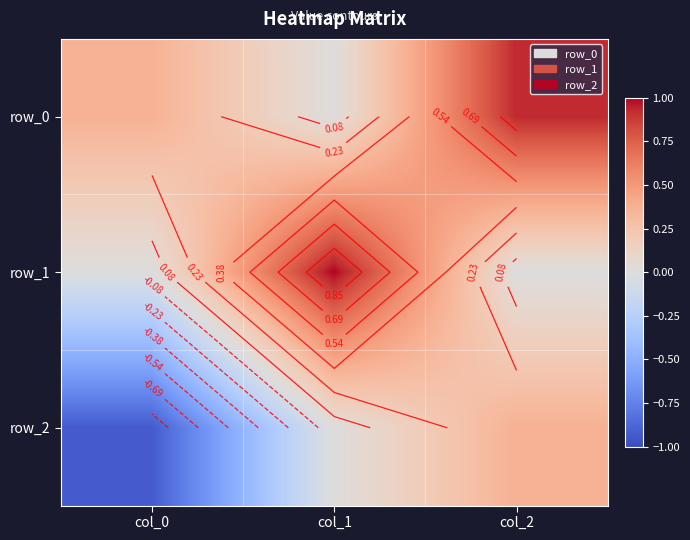

Which series has the largest range (max minus min)?

row_2